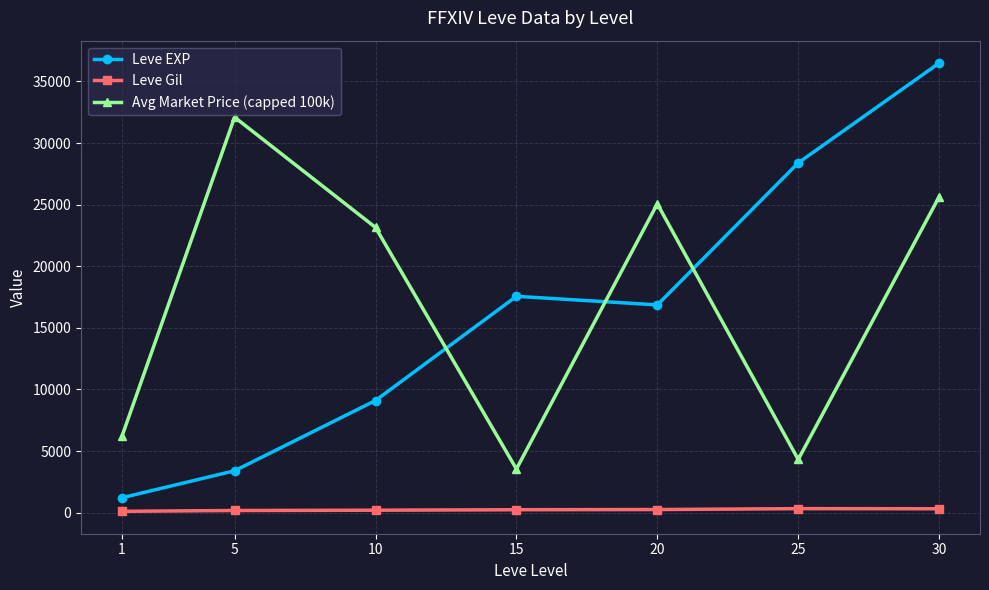

Which series has the largest range (max minus min)?

Leve EXP